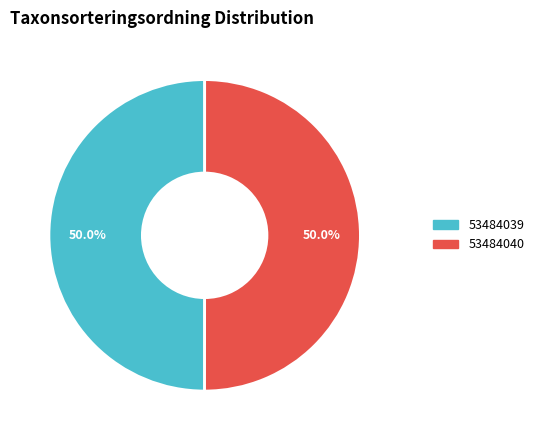

Combined, what portion of the pie is 53484039 and 53484040?

100.0%